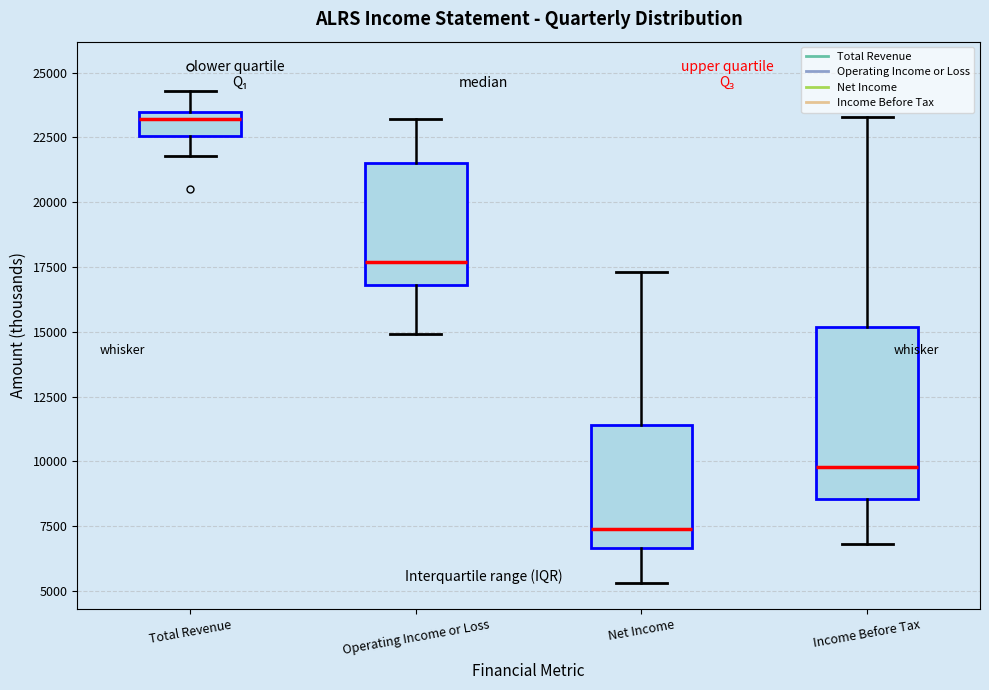

Reading left to right, read every box against the y-axis: the position of its median line, the range the box covers, and the ends of its whiskers. The values are not printed on the chart, so give them approximately, as read against the axis.

Total Revenue: median 23000, box 22500 to 23500, whiskers 22000 to 24500
Operating Income or Loss: median 17500, box 17000 to 21500, whiskers 15000 to 23000
Net Income: median 7500, box 6500 to 11500, whiskers 5500 to 17500
Income Before Tax: median 10000, box 8500 to 15000, whiskers 7000 to 23500